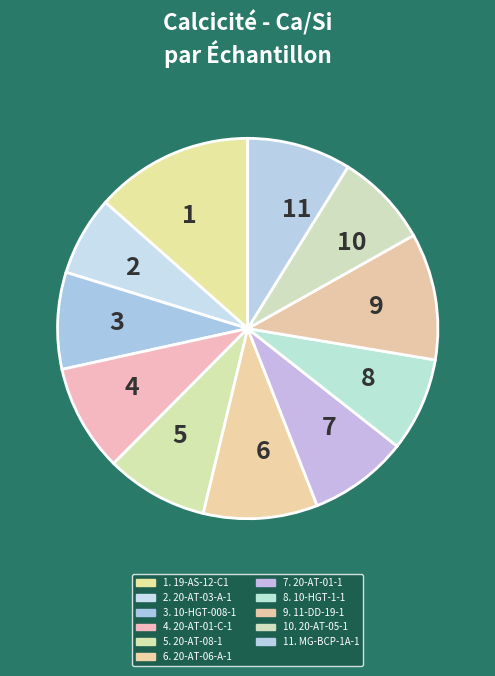

True or false: 5 accounts for 9% of the total.

True